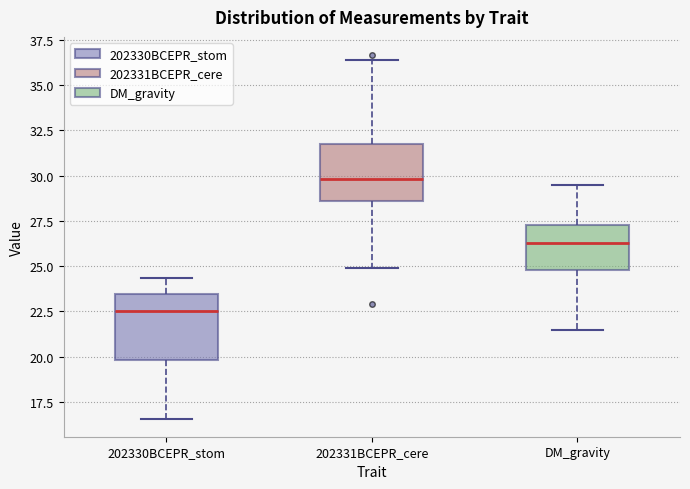

Reading left to right, read every box against the y-axis: the position of its median line, the range the box covers, and the ends of its whiskers. The values are not printed on the chart, so give them approximately, as read against the axis.

202330BCEPR_stom: median 22.5, box 20.0 to 23.5, whiskers 16.5 to 24.5
202331BCEPR_cere: median 30.0, box 28.5 to 32.0, whiskers 25.0 to 36.5
DM_gravity: median 26.5, box 25.0 to 27.5, whiskers 21.5 to 29.5